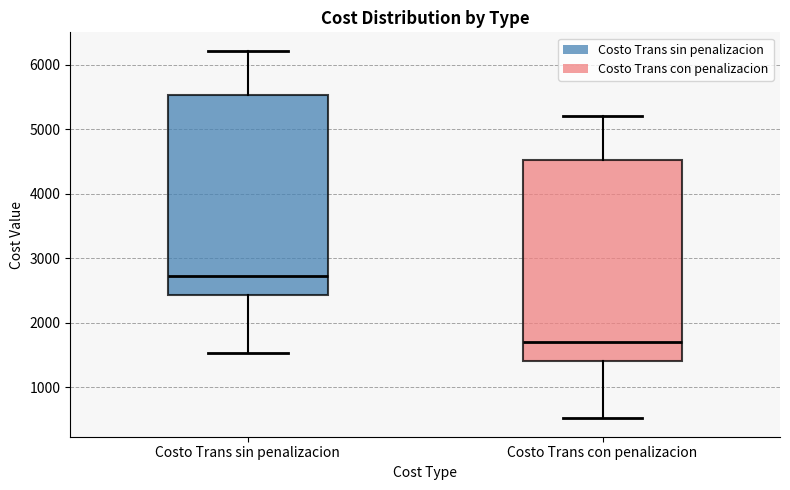

Reading left to right, transcribe this box plot: for each box, give where its median line is, the range the box spans, and where its two whiskers end, as read against the y-axis. The values are not printed on the chart, so give them approximately, as read against the axis.

Costo Trans sin penalizacion: median 2700, box 2400 to 5500, whiskers 1500 to 6200
Costo Trans con penalizacion: median 1700, box 1400 to 4500, whiskers 500 to 5200